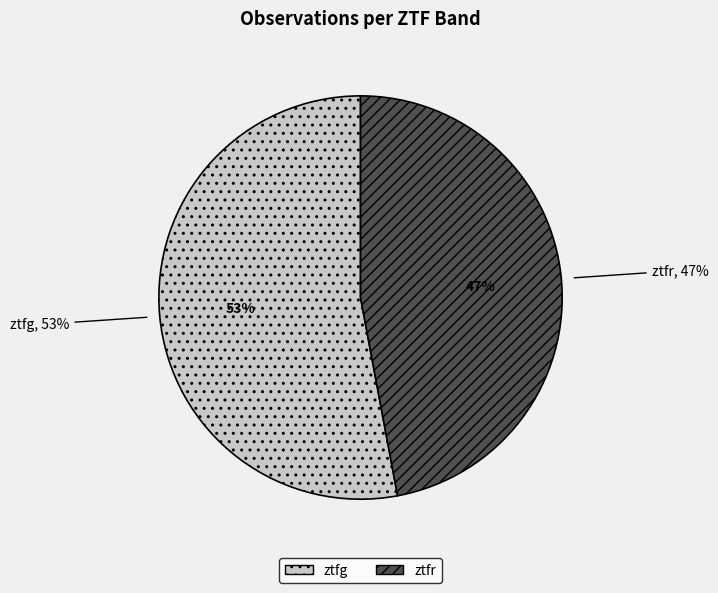

How many segments does this pie chart have?

2